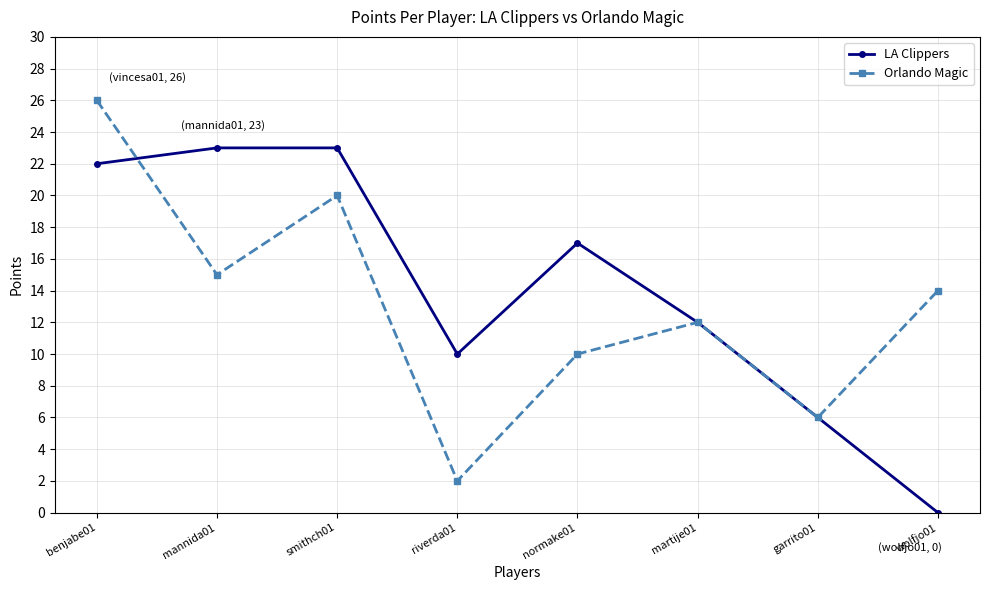

True or false: Orlando Magic has a value of 26 at benjabe01.

True